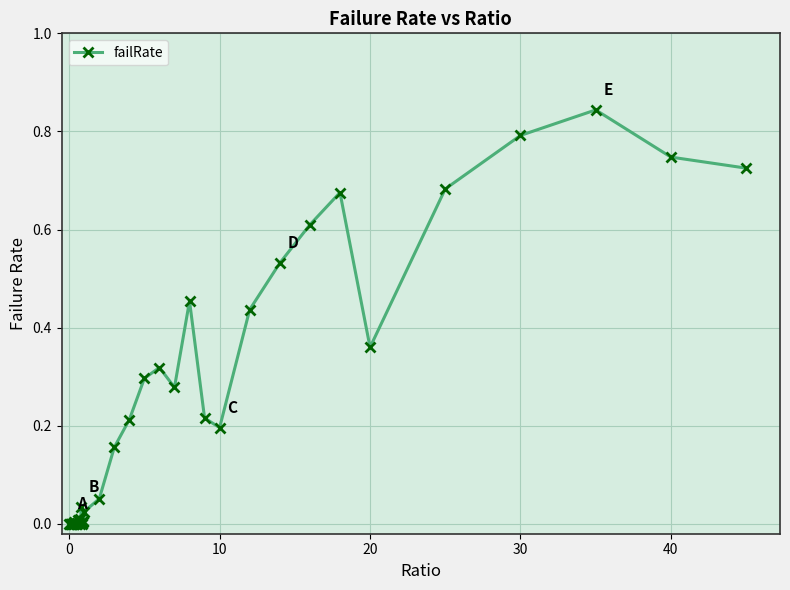

True or false: the data has more than 1 interior local peaks.

True